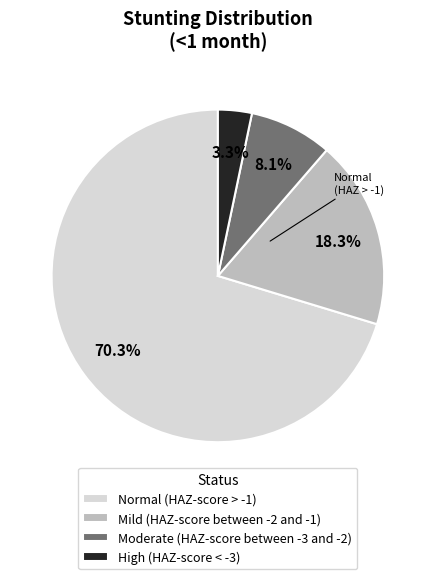

Between Mild (HAZ-score between -2 and -1) and Moderate (HAZ-score between -3 and -2), which is larger?

Mild (HAZ-score between -2 and -1)